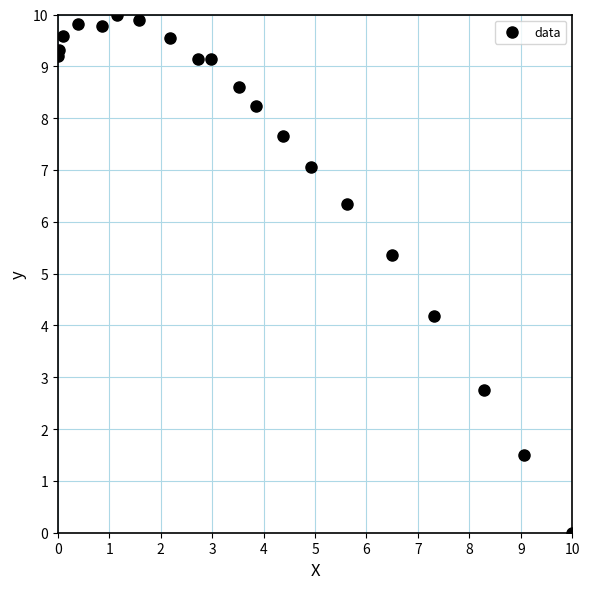

What Y value in the scatter plot is closest to 5?

5.4